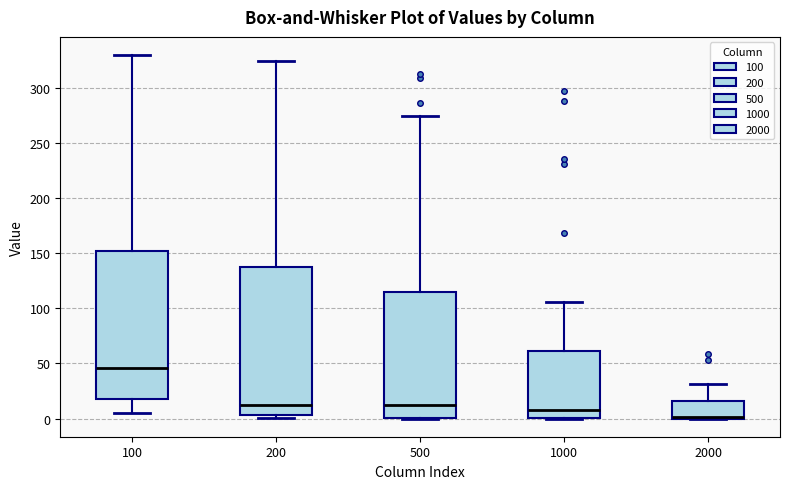

Reading left to right, read every box against the y-axis: the position of its median line, the range the box covers, and the ends of its whiskers. The values are not printed on the chart, so give them approximately, as read against the axis.

100: median 45, box 20 to 150, whiskers 5 to 330
200: median 10, box 5 to 140, whiskers 0 to 325
500: median 10, box 0 to 115, whiskers 0 to 275
1000: median 10, box 0 to 60, whiskers 0 to 105
2000: median 0 (drawn on the box's lower edge), box 0 to 15, whiskers 0 to 30